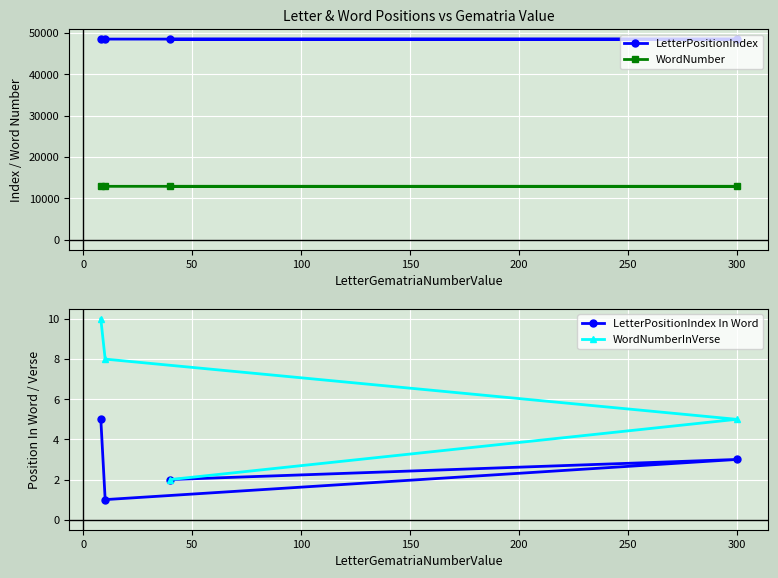

Which series has the largest total across all categories?

LetterPositionIndex